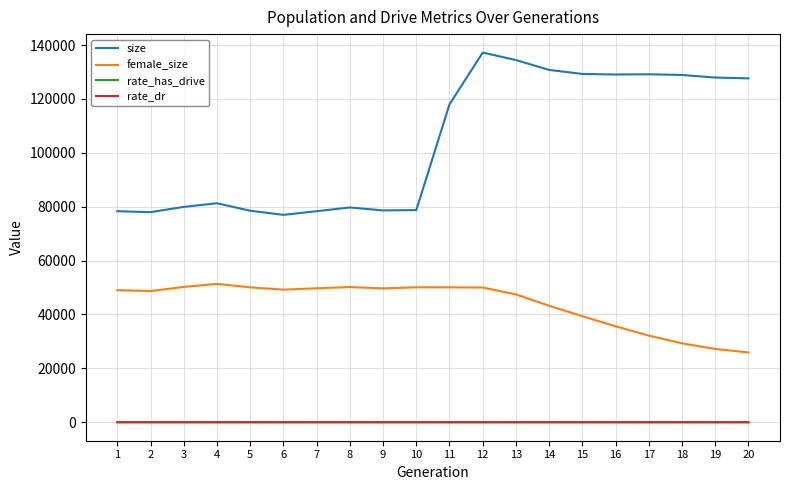

What is the highest value of the size series?

137202.0